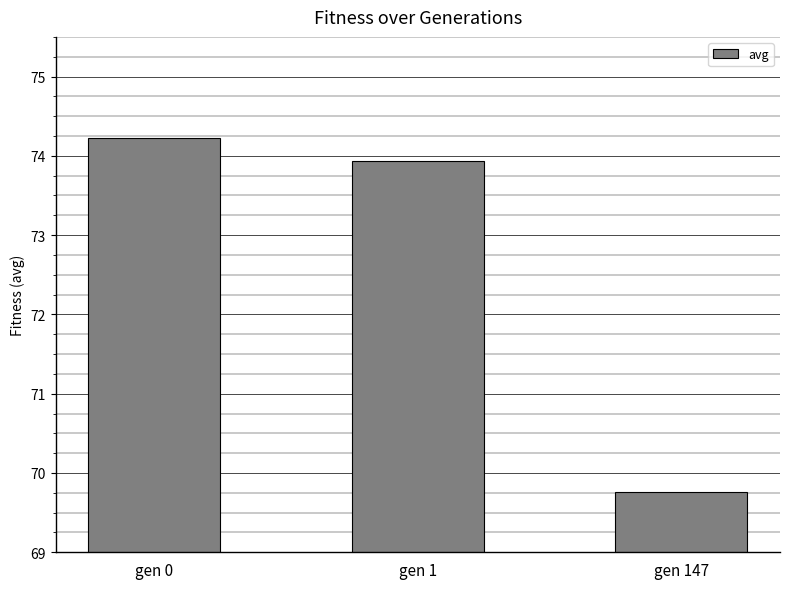

Is it true that the value at gen 1 is 73.9?

True